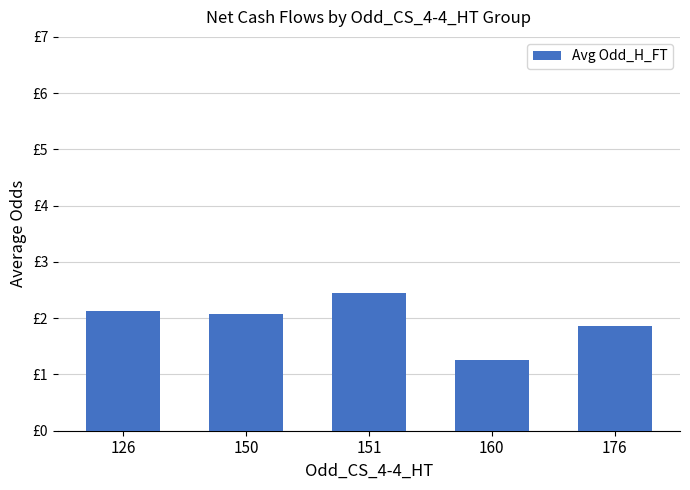

At which label does the data first exceed 2?

126